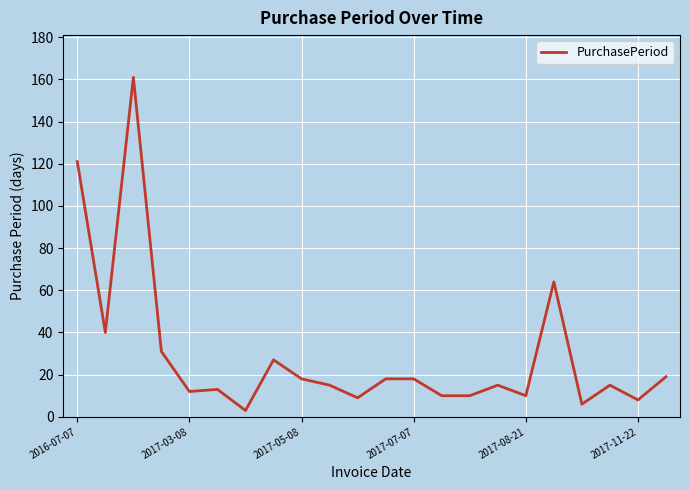

Does the chart display data point markers on the line(s)?

No